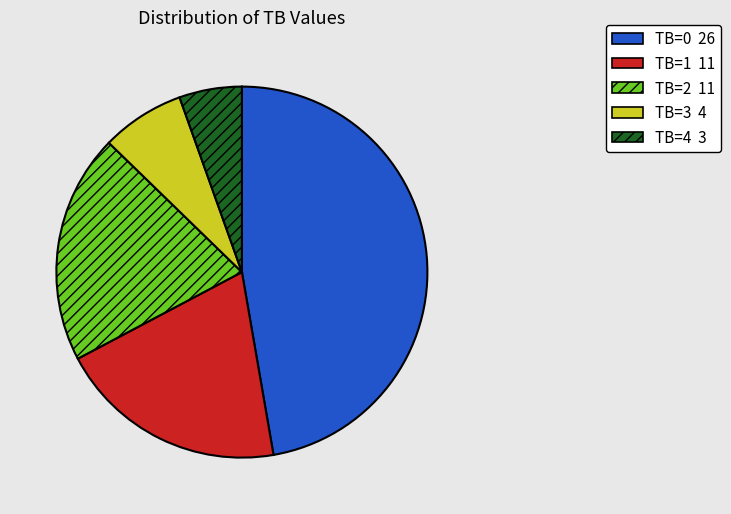

How many slices are in this pie chart?

5